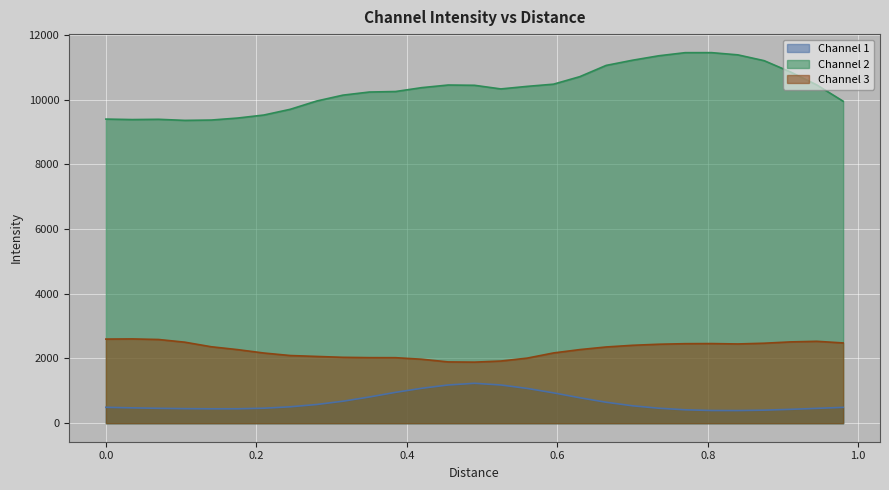

True or false: Channel 1 and Channel 3 intersect in this chart.

False